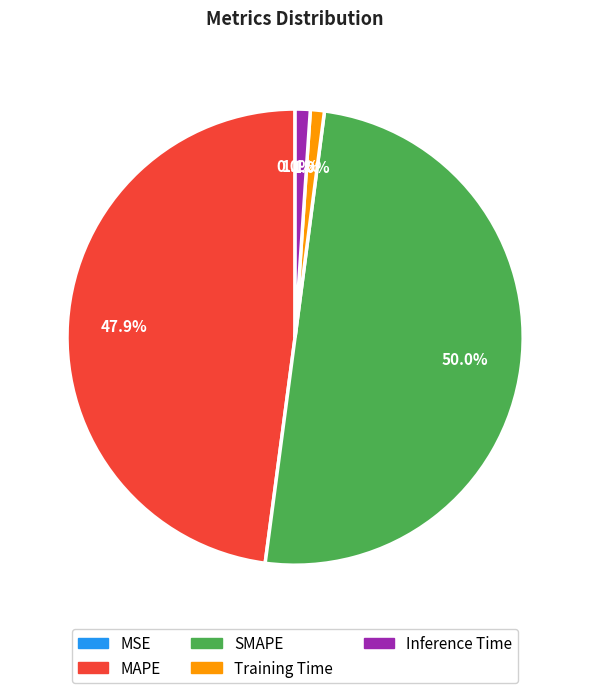

To the nearest percent, what portion does MAPE represent?

48%